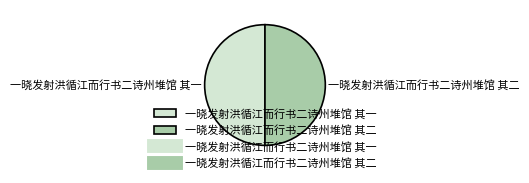

True or false: 一晓发射洪循江而行书二诗州堆馆 其一 accounts for 50% of the total.

True